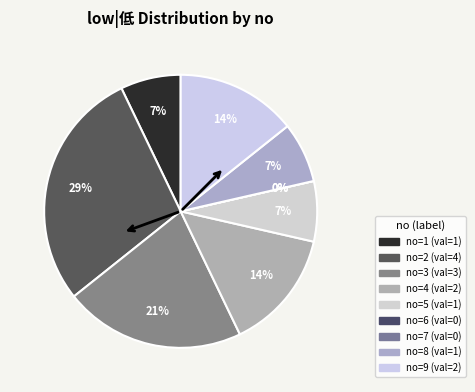

To the nearest percent, what portion does 5 represent?

7%